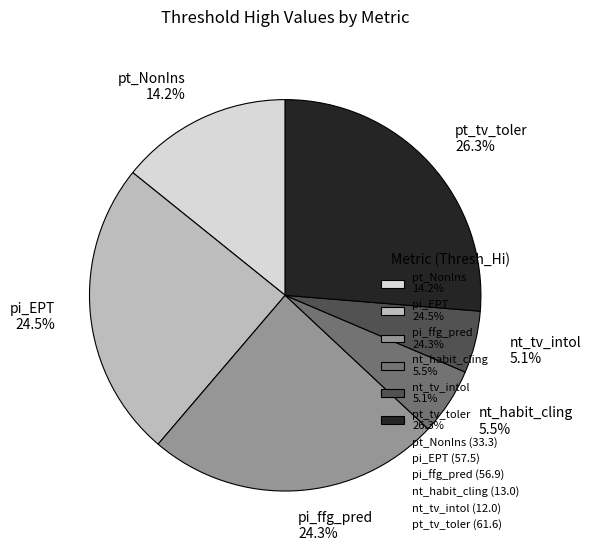

Combined, what portion of the pie is nt_tv_intol 5.1% and pt_tv_toler 26.3%?

31.4%